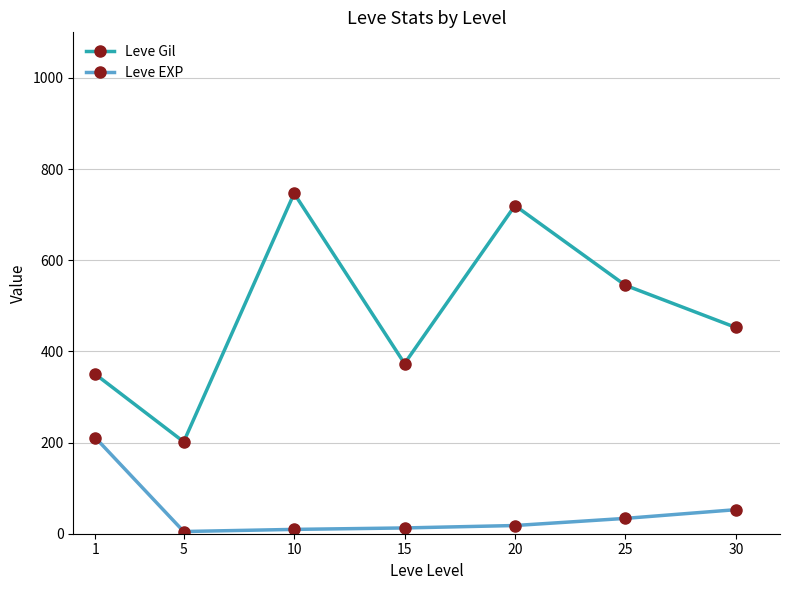

Which series has the largest range (max minus min)?

Leve Gil